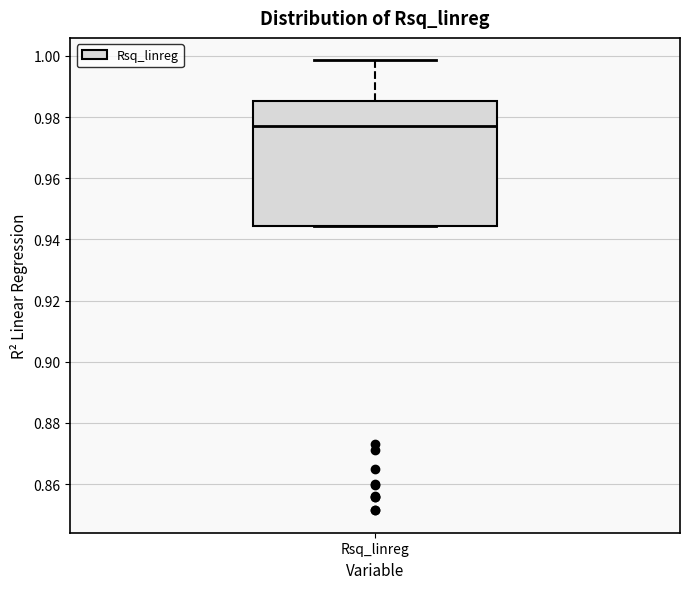

Where is the upper edge of the box for Rsq_linreg on the y-axis? The values are not printed on the chart, so give them approximately, as read against the axis.

0.986